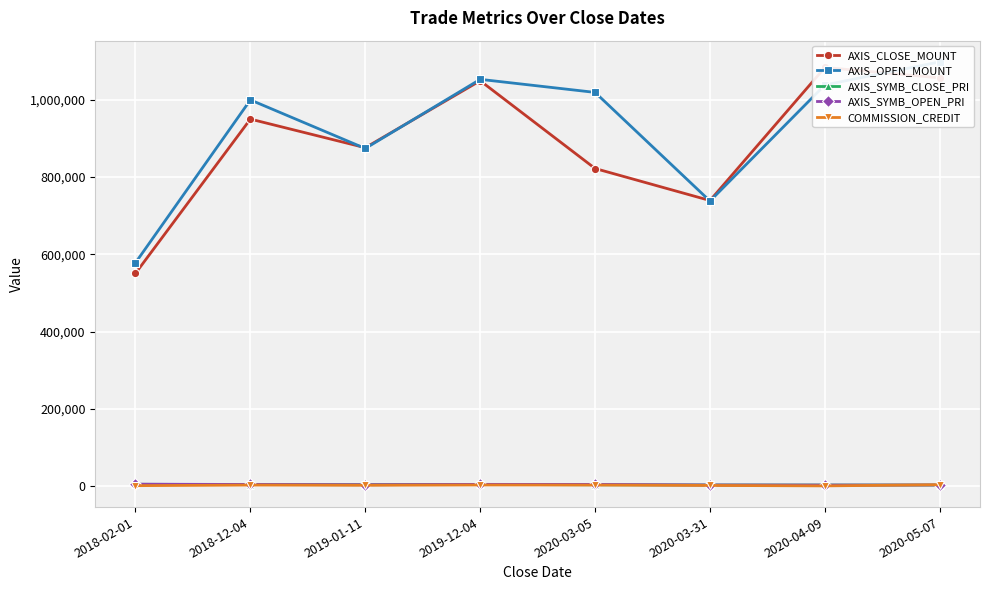

Does the chart display data point markers on the line(s)?

Yes